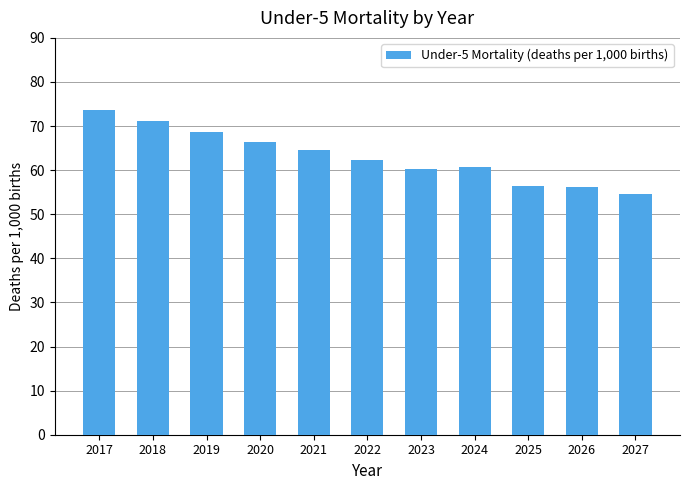

What is the value of the 2nd bar from the left?

71.0